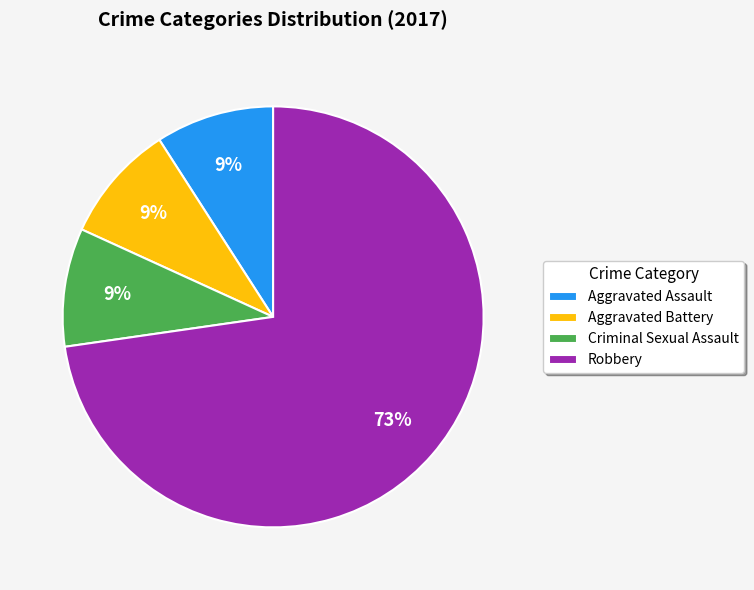

To the nearest percent, what portion does Aggravated Assault represent?

9%